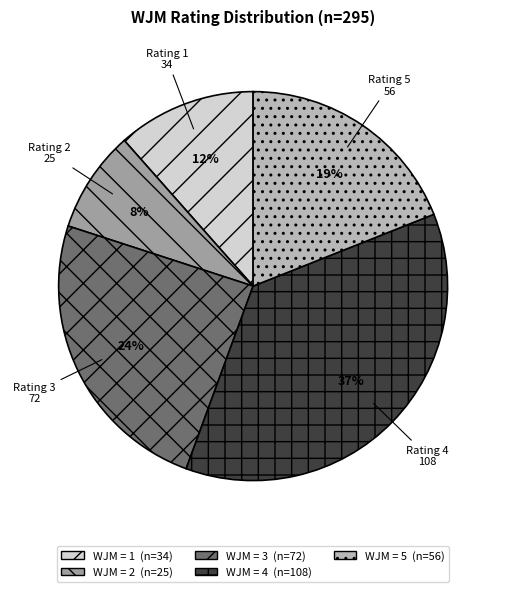

Is there a majority slice in this chart?

No